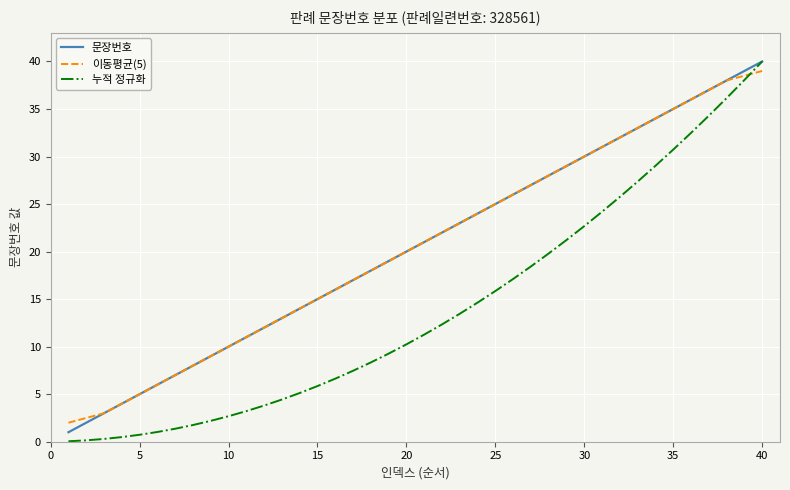

What is the minimum value for 문장번호?

1.0